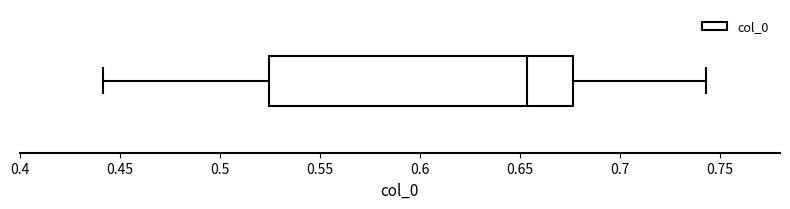

Transcribe this box plot: give where the median line is, the range the box spans, and where the two whiskers end, as read against the x-axis. The values are not printed on the chart, so give them approximately, as read against the axis.

median 0.655, box 0.525 to 0.675, whiskers 0.440 to 0.745